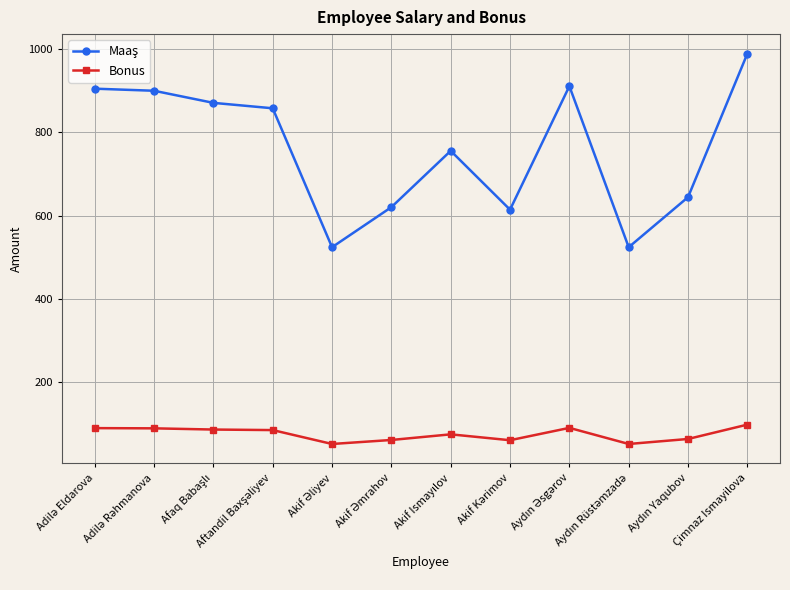

Count the number of data series in this chart.

2